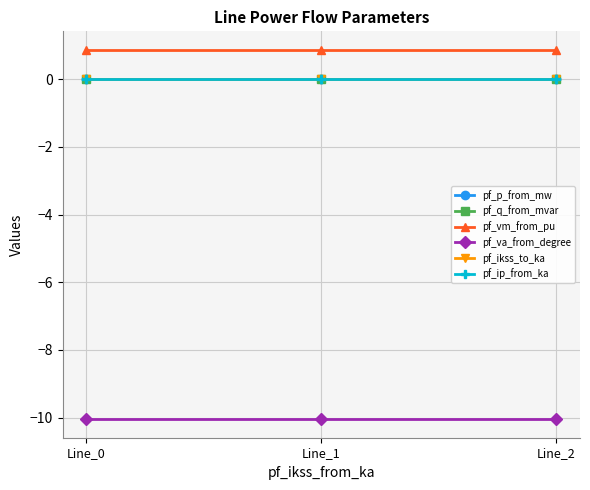

Which category has the highest value across all series?

Line_0